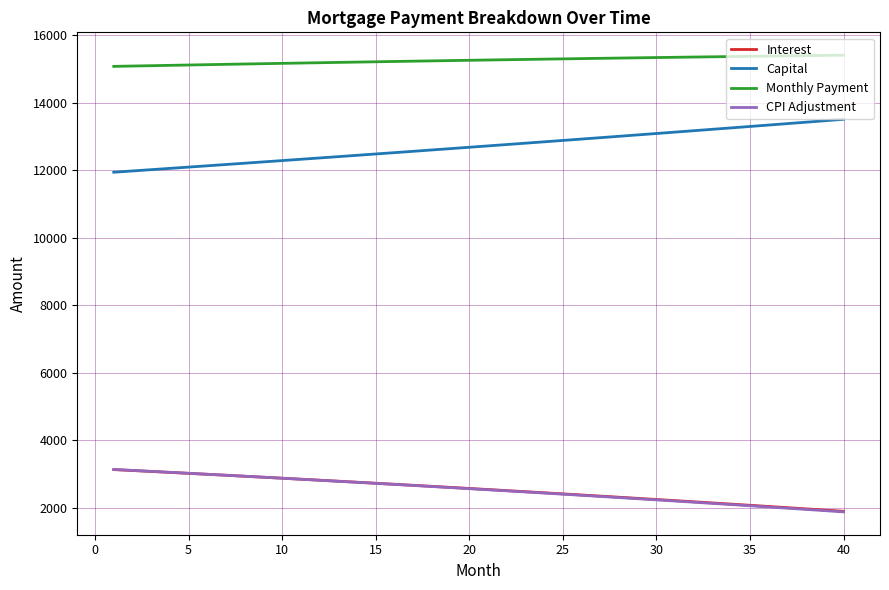

True or false: Interest and Monthly Payment cross at least once.

False